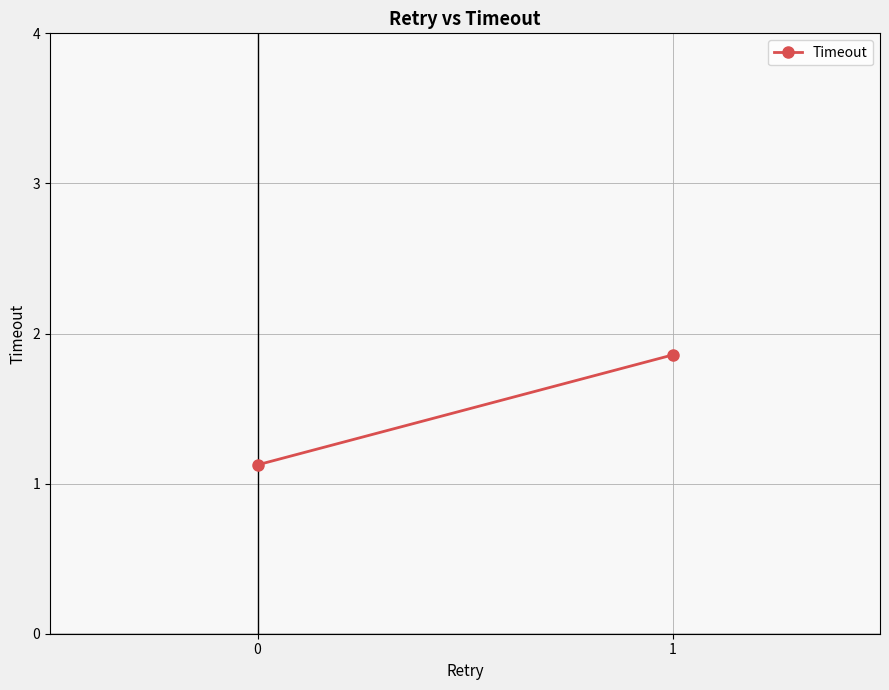

Rank the categories by value from lowest to highest.

0, 1